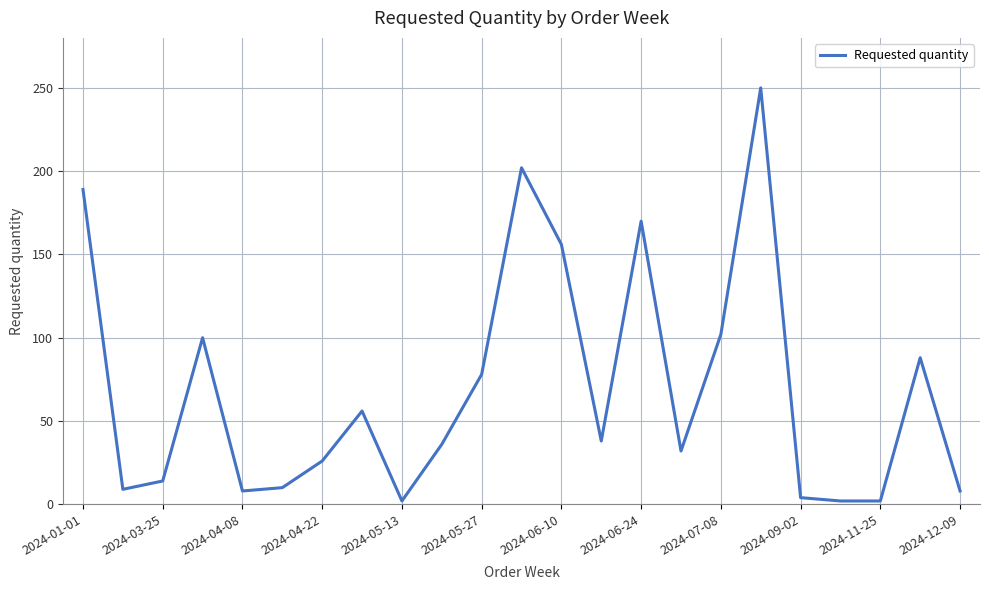

What is the greatest value displayed?

250